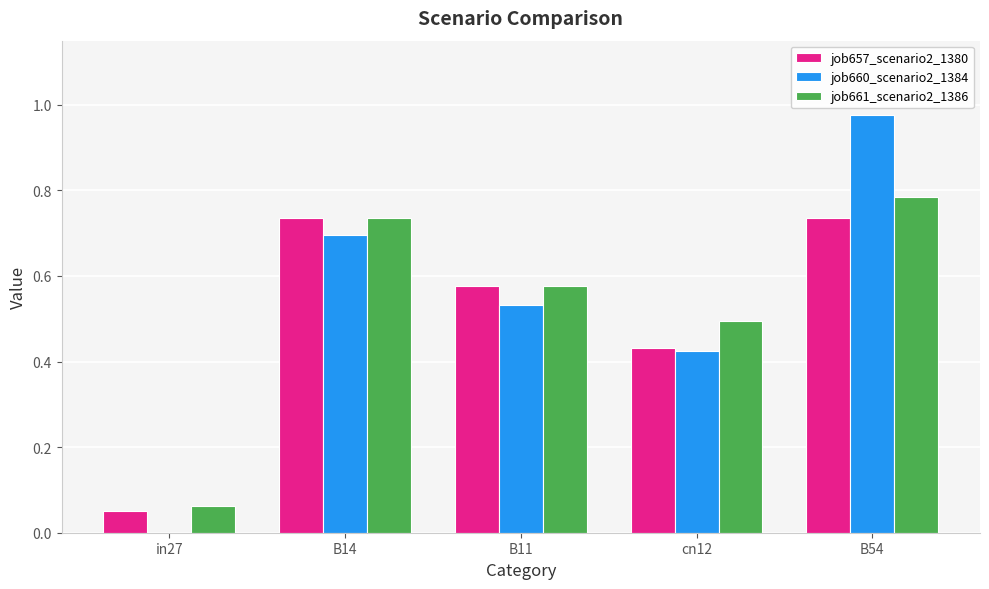

At which label is job661_scenario2_1386 closest to 0?

in27